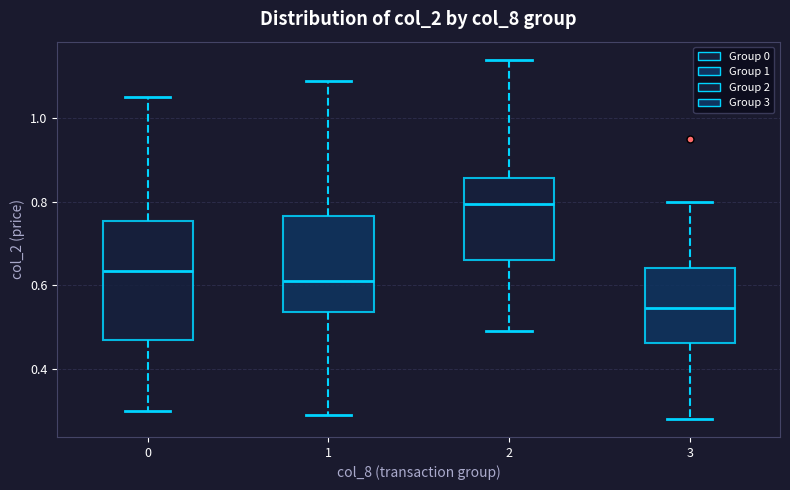

Reading left to right, transcribe this box plot: for each box, give where its median line is, the range the box spans, and where its two whiskers end, as read against the y-axis. The values are not printed on the chart, so give them approximately, as read against the axis.

0: median 0.64, box 0.48 to 0.76, whiskers 0.30 to 1.06
1: median 0.62, box 0.54 to 0.76, whiskers 0.30 to 1.10
2: median 0.80, box 0.66 to 0.86, whiskers 0.50 to 1.14
3: median 0.54, box 0.46 to 0.64, whiskers 0.28 to 0.80